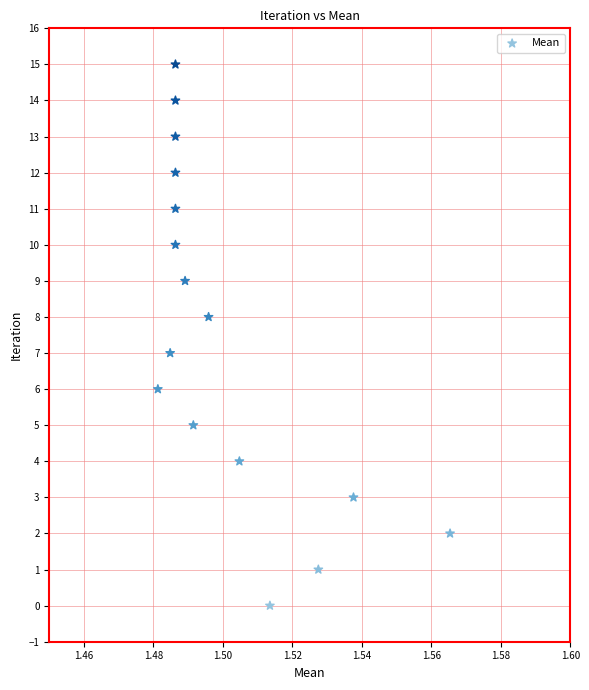

What is the range of Y values (max minus min)?

15